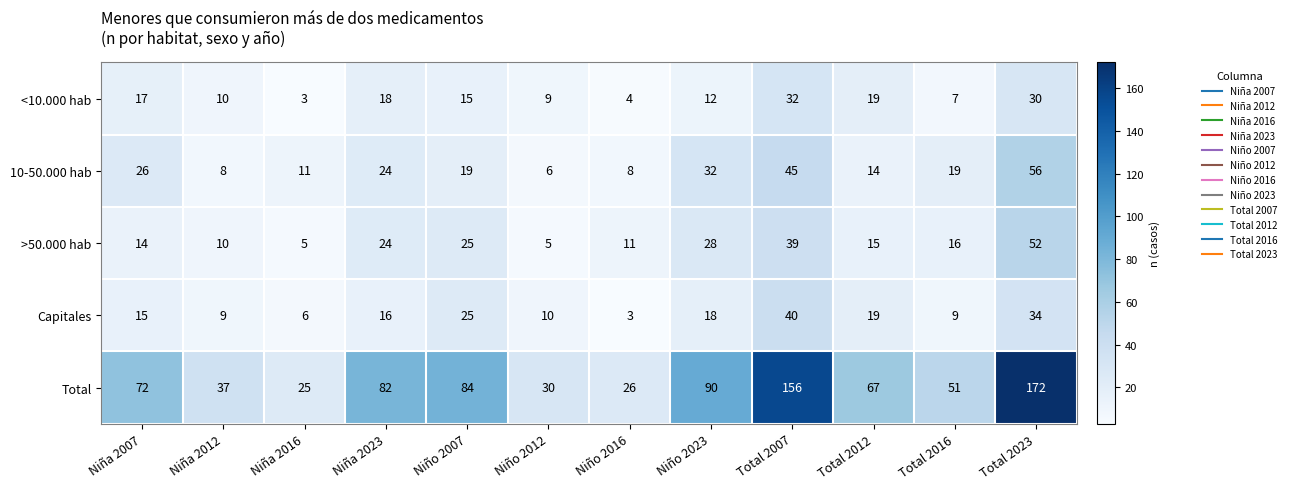

Which series has the widest spread of values?

Total